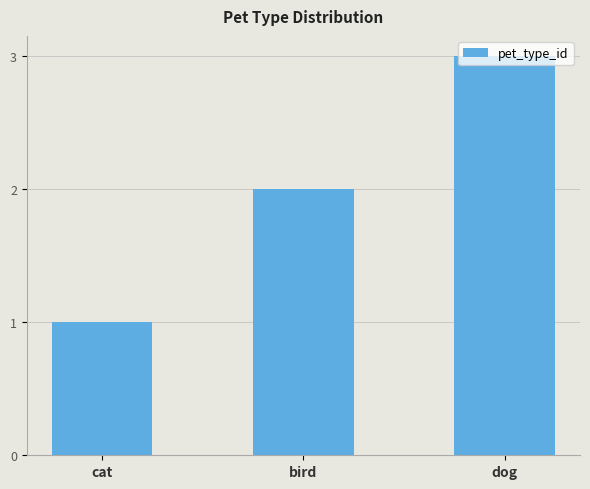

What is the sum of the values at bird and dog?

5